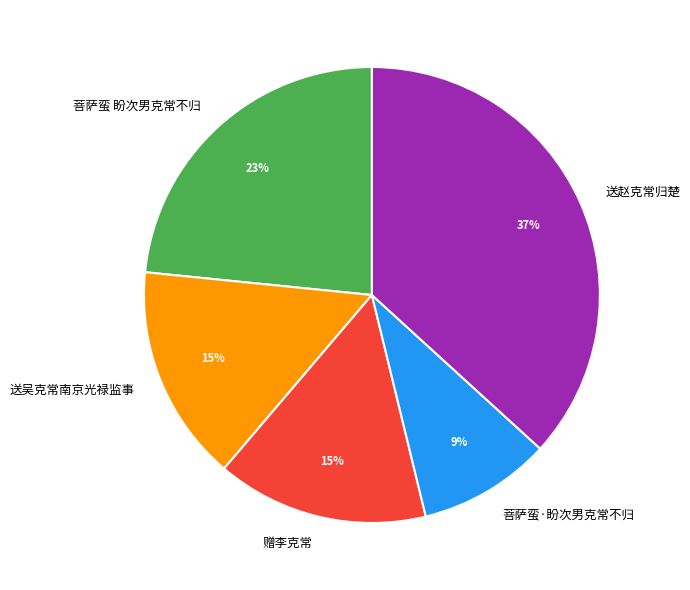

What percentage is the 菩萨蛮·盼次男克常不归 slice, to the nearest percent?

9%